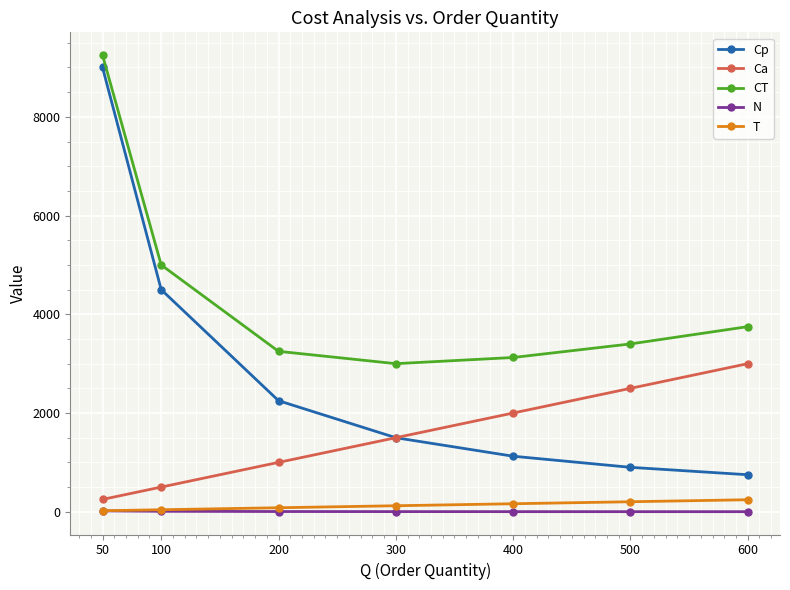

Between 50 and 100, which series saw the biggest shift?

Cp